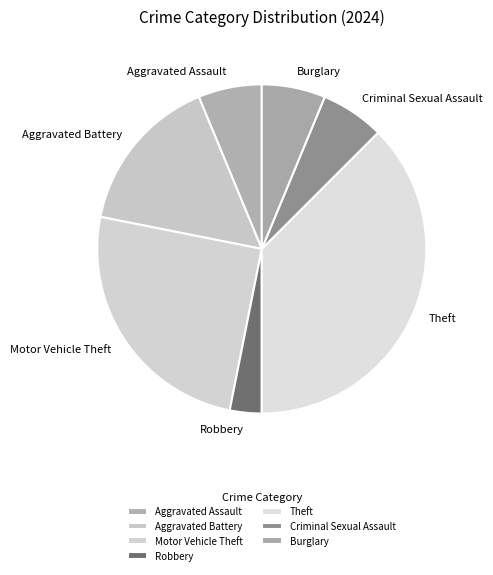

How many slices are in this pie chart?

7